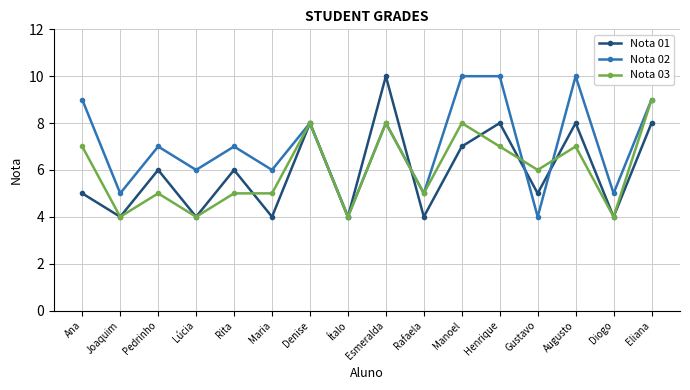

What position from the left is Diogo?

15